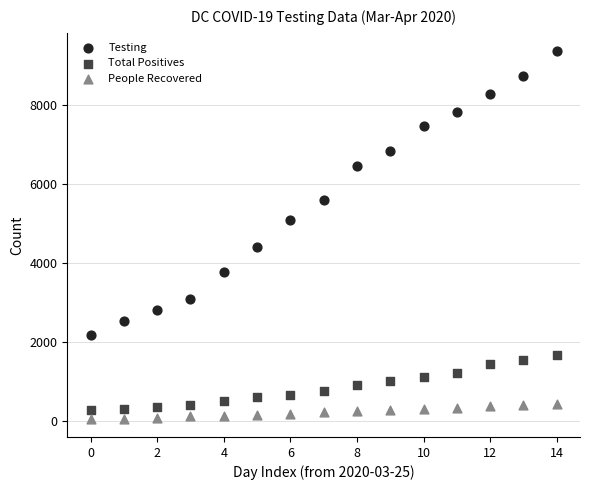

Which series contains the lowest Y value?

People Recovered